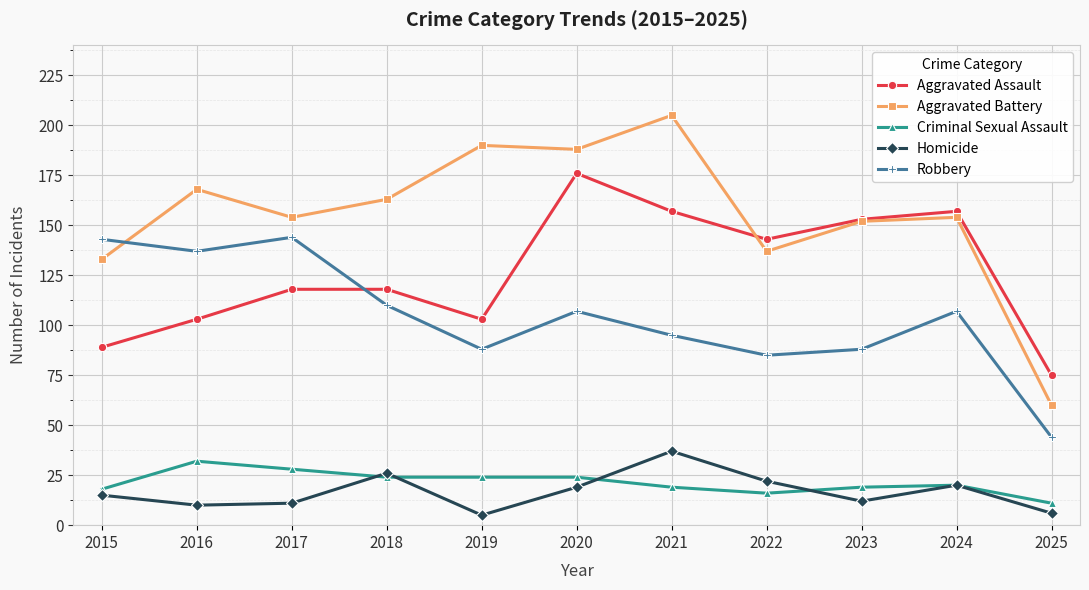

What is the difference between the maximum and minimum values in the Homicide series?

32